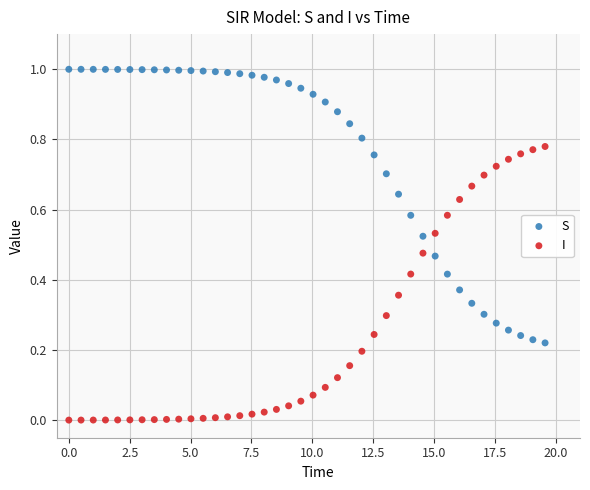

Which series reaches the minimum Y coordinate?

I